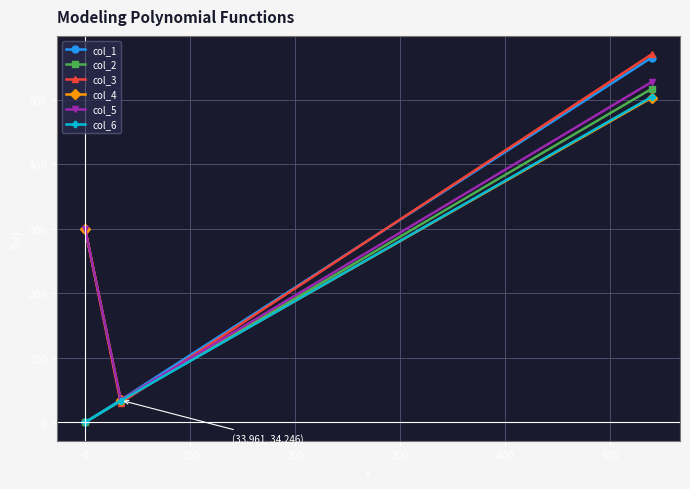

Which series has the largest range (max minus min)?

col_1